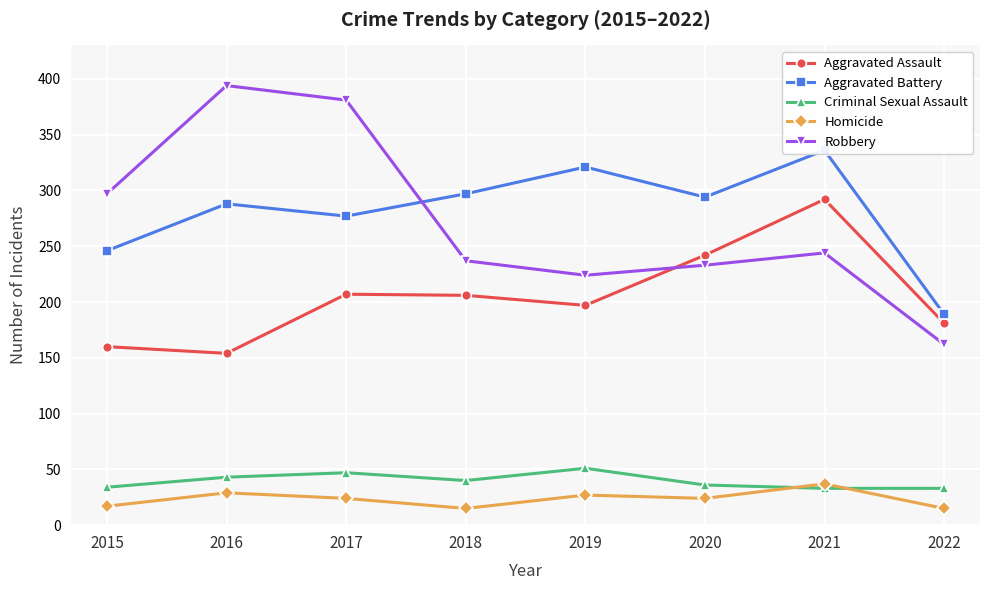

Which category has the highest value across all series?

2016